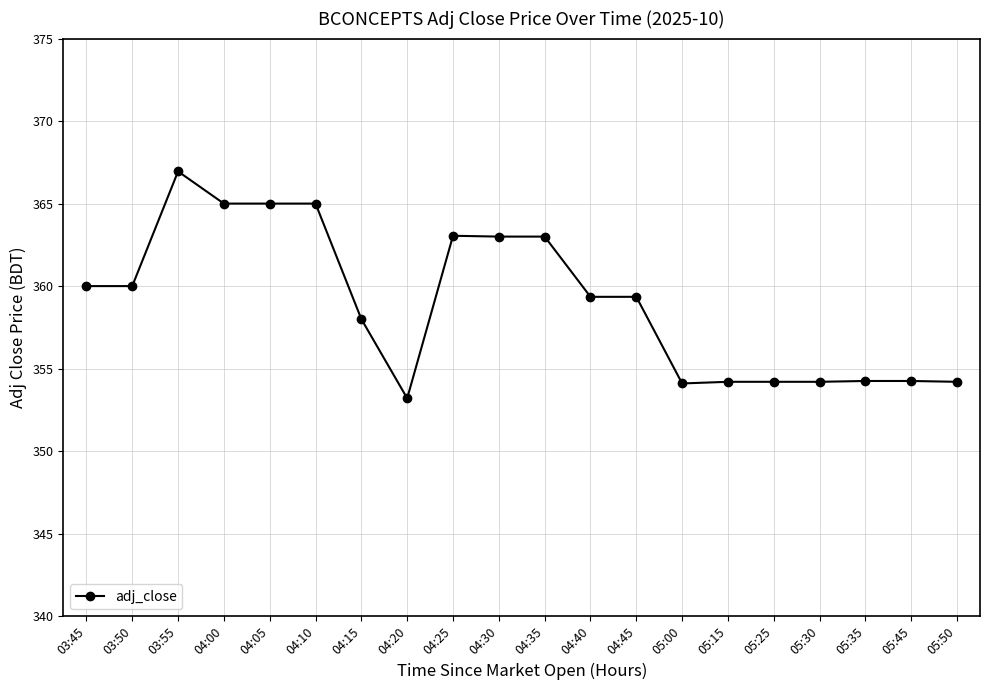

Where does the data first go above 359?

03:45